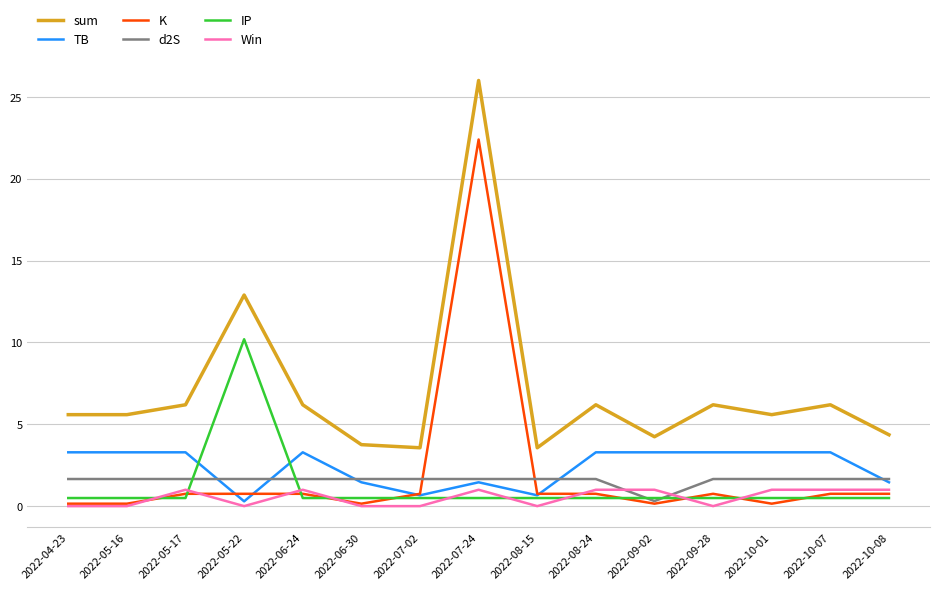

Does the chart display data point markers on the line(s)?

No